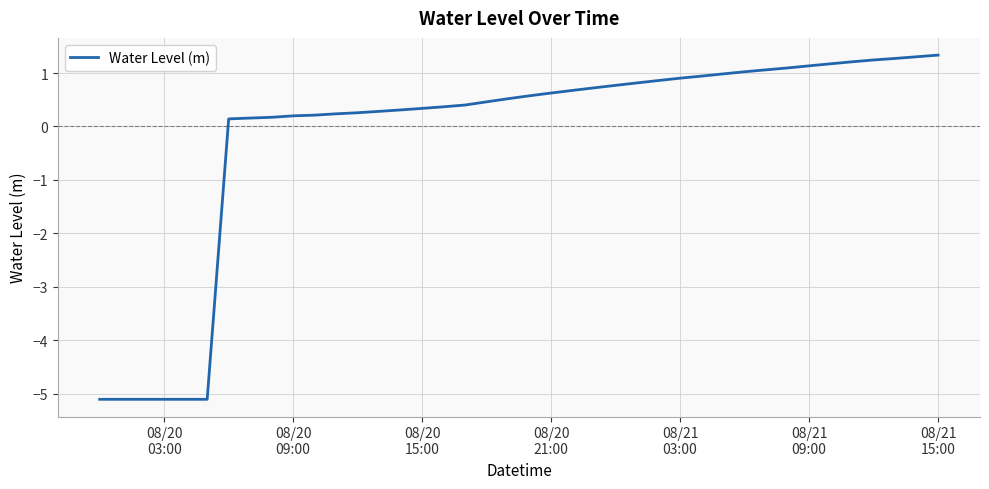

What is the maximum value shown in the chart?

1.3